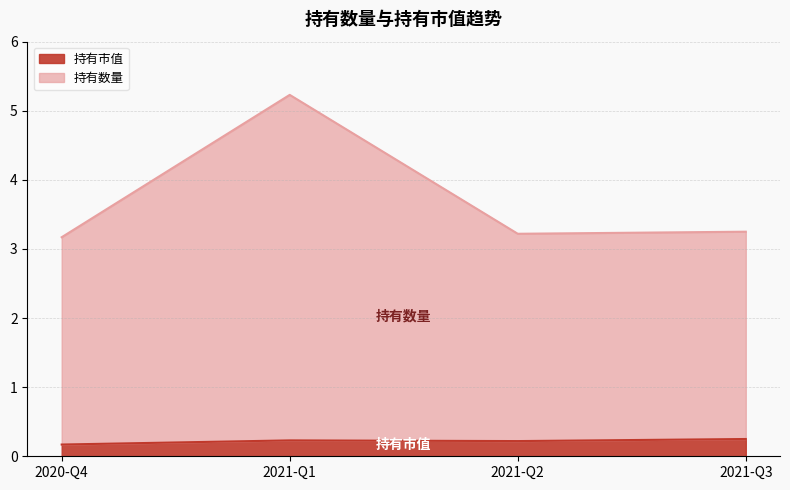

Reading left to right, what are all the values shown in this chart?

持有市值: 2020-Q4=0.2	2021-Q1=0.2	2021-Q2=0.2	2021-Q3=0.2
持有数量: 2020-Q4=3.2	2021-Q1=5.2	2021-Q2=3.2	2021-Q3=3.2